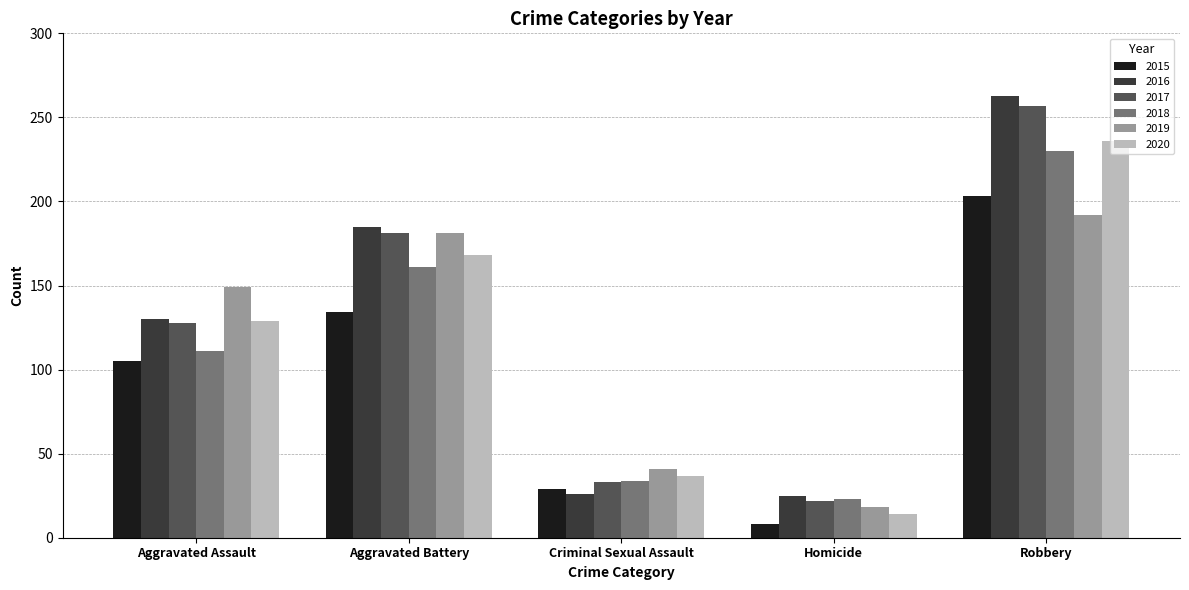

What is the value of the 2018 bar at the 1st from the left?

111